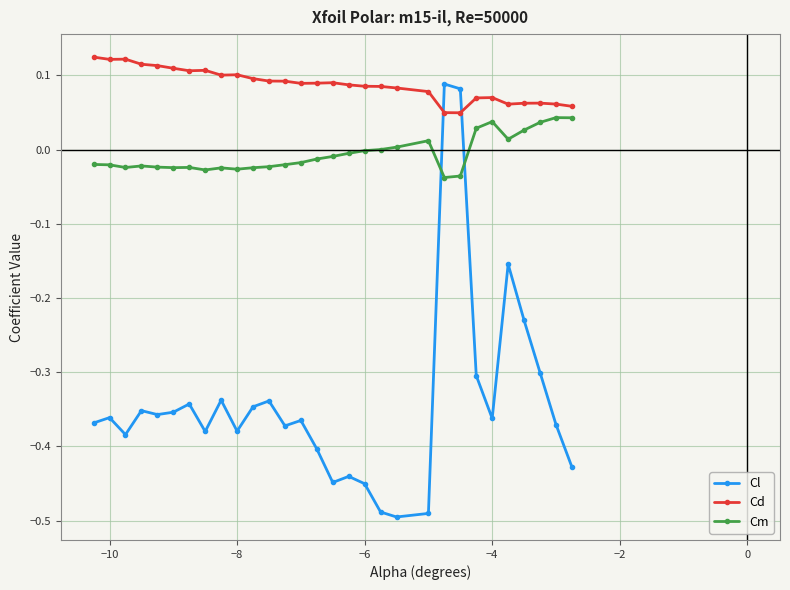

What are all the series names shown in the legend?

Cl, Cd, Cm